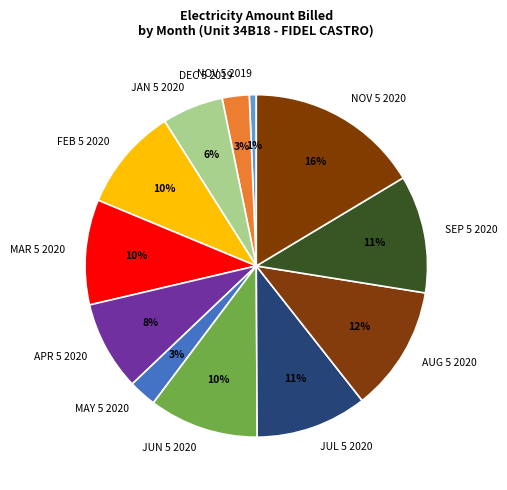

Is FEB 5 2020 the majority of the pie?

No